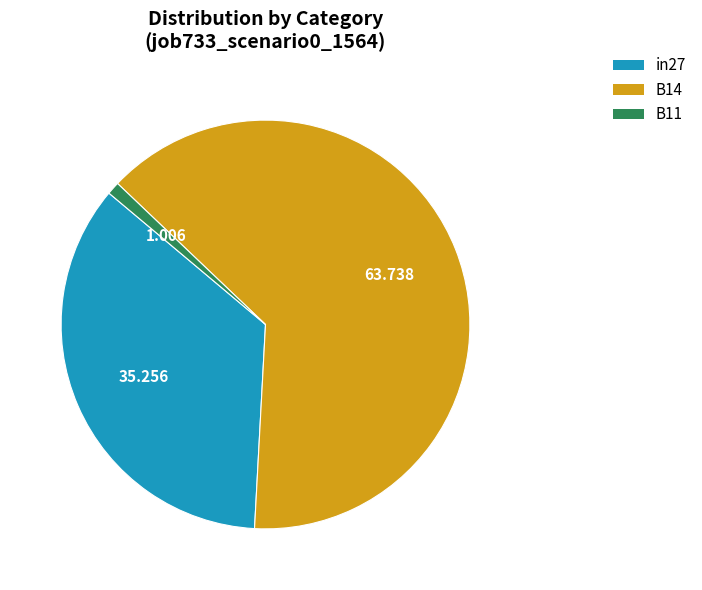

True or false: B11 accounts for 1% of the total.

True